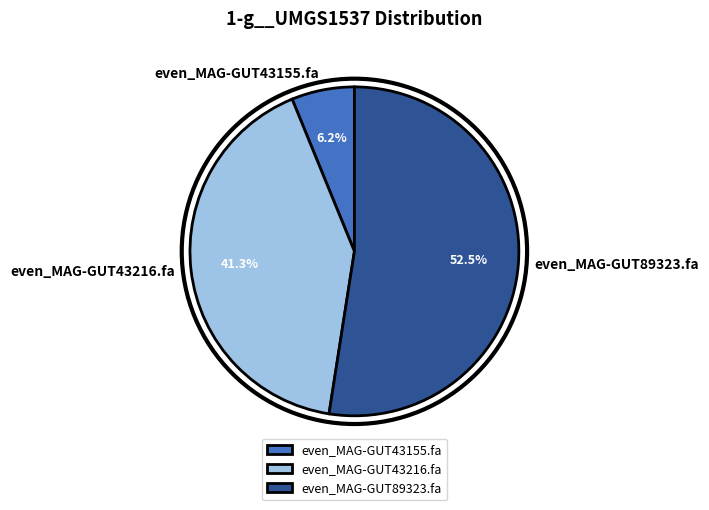

How much of the chart is everything except even_MAG-GUT43216.fa?

58.7%